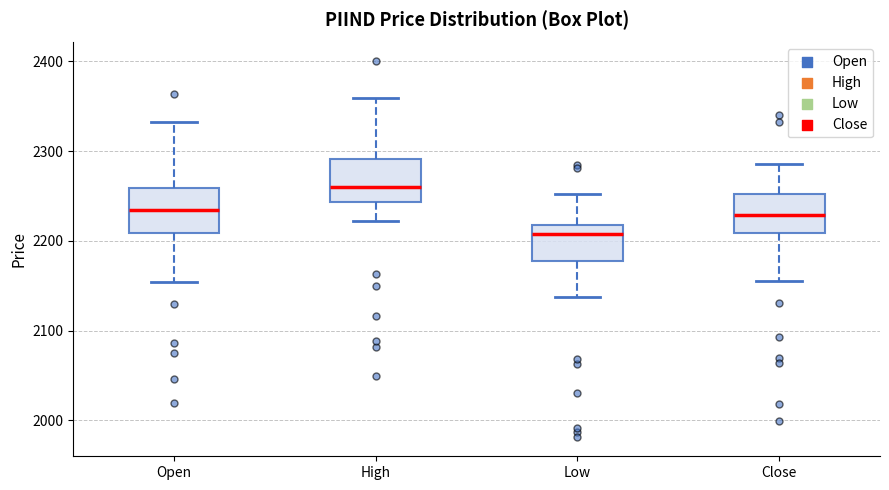

Which box has the lowest median line?

Low